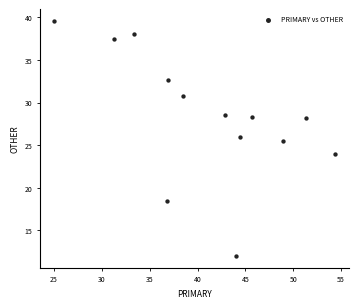

What Y value in the scatter plot is closest to 25?

25.5